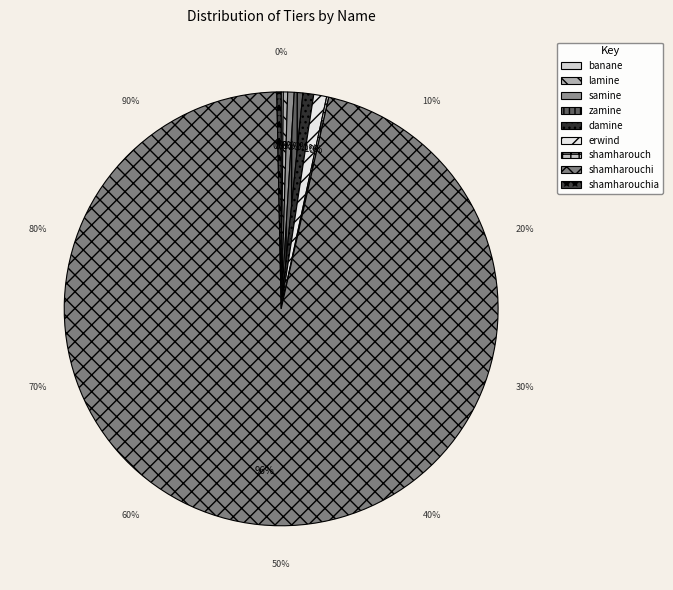

True or false: erwind accounts for 12% of the total.

False